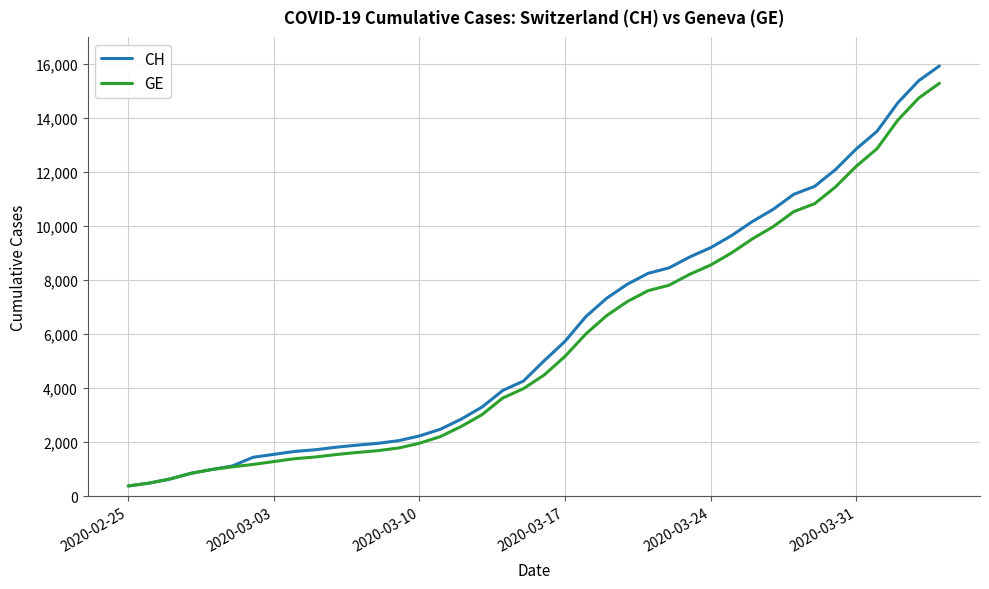

What is the highest value of the GE series?

15284